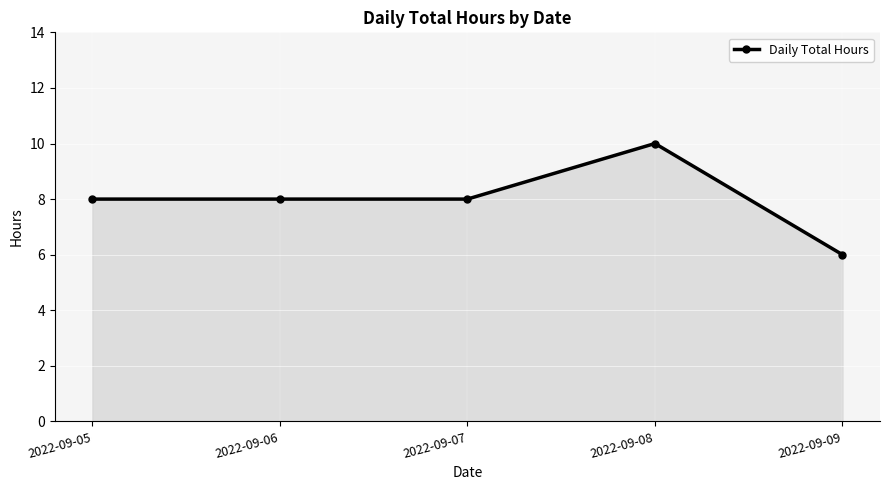

What is the value of the 1st point from the left?

8